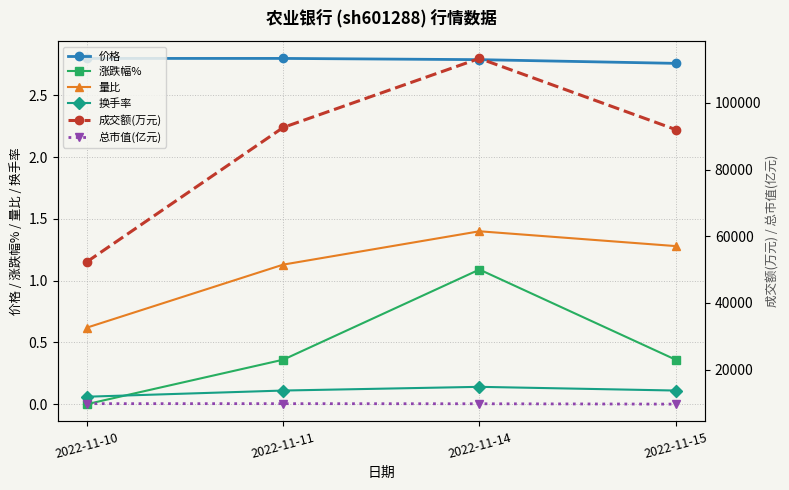

What is the approximate value of 成交额(万元) at 2022-11-11?

92648.0